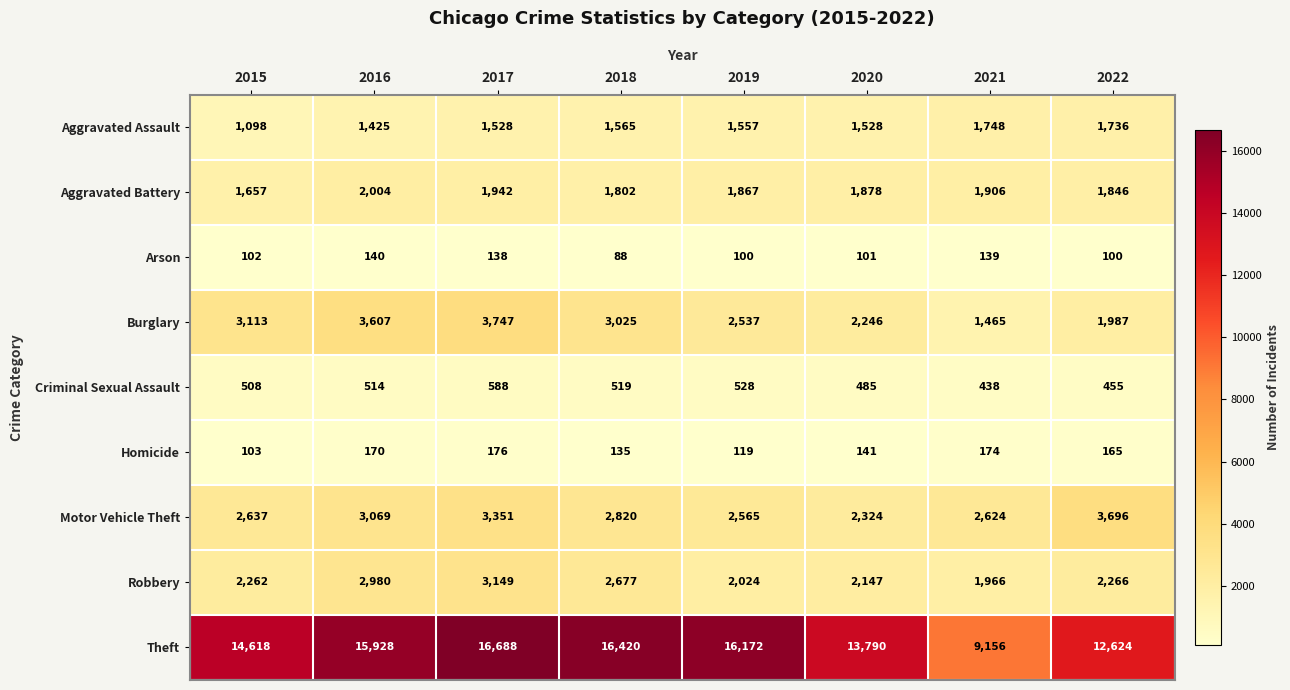

What is the sum of all Criminal Sexual Assault values?

4035